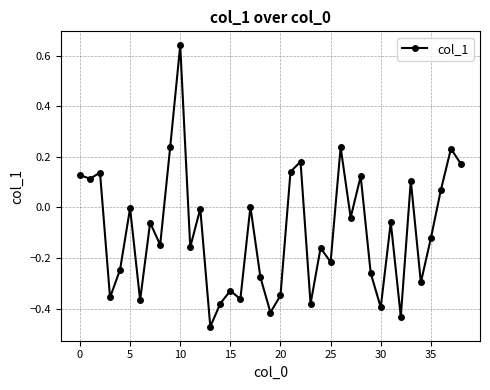

What is the difference between the maximum and minimum values?

1.1